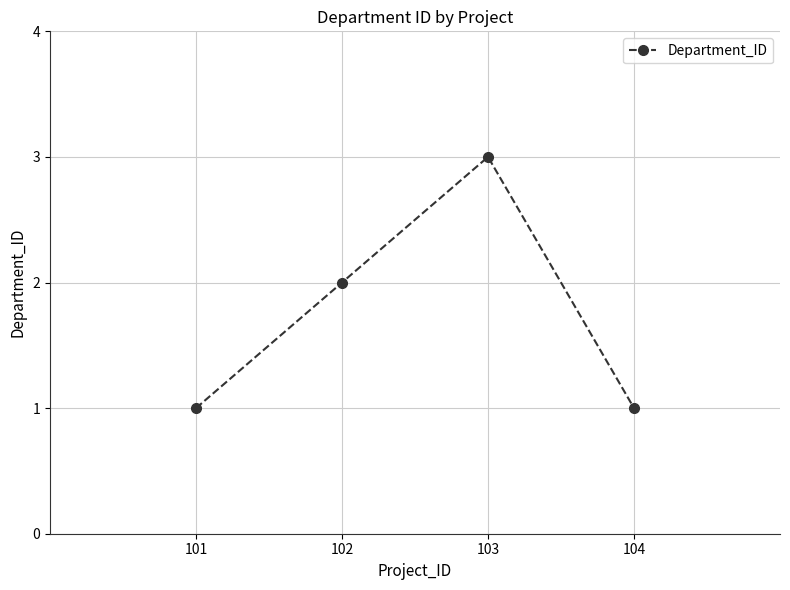

Reading left to right, transcribe all the data shown in this chart.

1	2	3	1